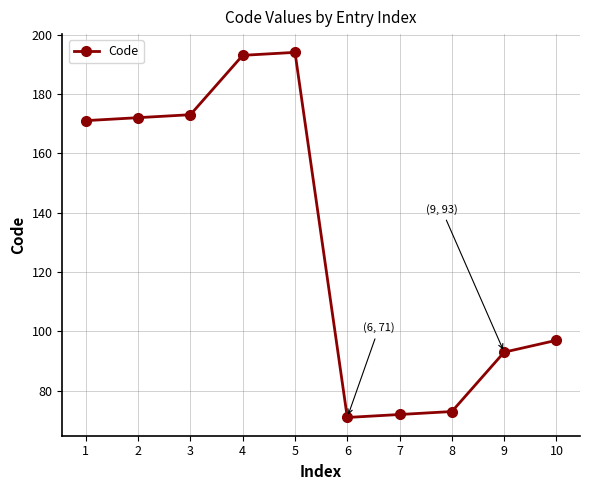

Approximately how many times larger is the value at 8 compared to 2?

0.4